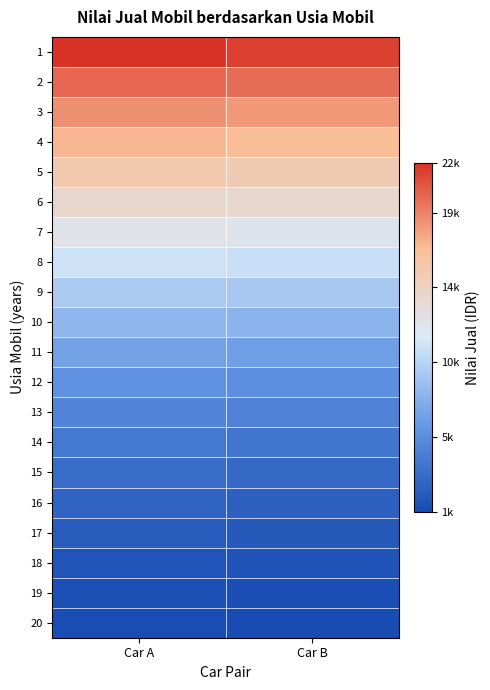

Reading left to right, list all the values displayed in this chart.

1: Car A=22000	Car B=21500
2: Car A=20000	Car B=19800
3: Car A=18500	Car B=18200
4: Car A=17000	Car B=16800
5: Car A=15500	Car B=15300
6: Car A=14000	Car B=13800
7: Car A=12500	Car B=12300
8: Car A=11000	Car B=10800
9: Car A=9500	Car B=9300
10: Car A=8200	Car B=8000
11: Car A=6900	Car B=6700
12: Car A=5800	Car B=5600
13: Car A=4900	Car B=4700
14: Car A=4000	Car B=3800
15: Car A=3200	Car B=3000
16: Car A=2600	Car B=2400
17: Car A=2100	Car B=1900
18: Car A=1600	Car B=1500
19: Car A=1300	Car B=1200
20: Car A=1100	Car B=1000